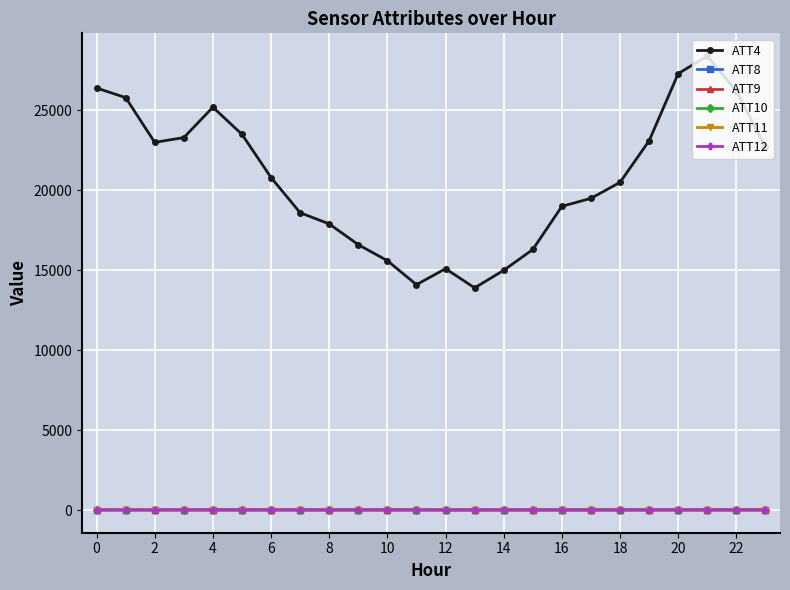

What is the value of the ATT4 point at the 18th from the left?

19500.0